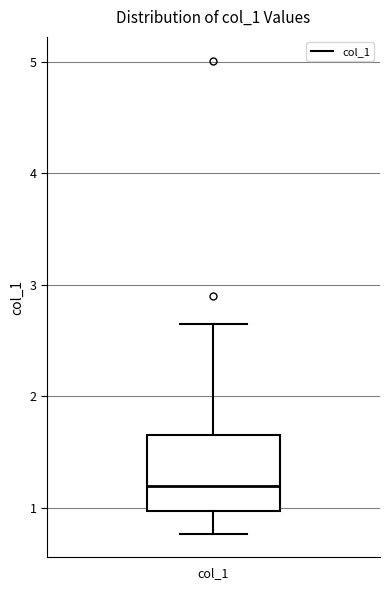

Where is the lower edge of the box for col_1 on the y-axis? The values are not printed on the chart, so give them approximately, as read against the axis.

1.0